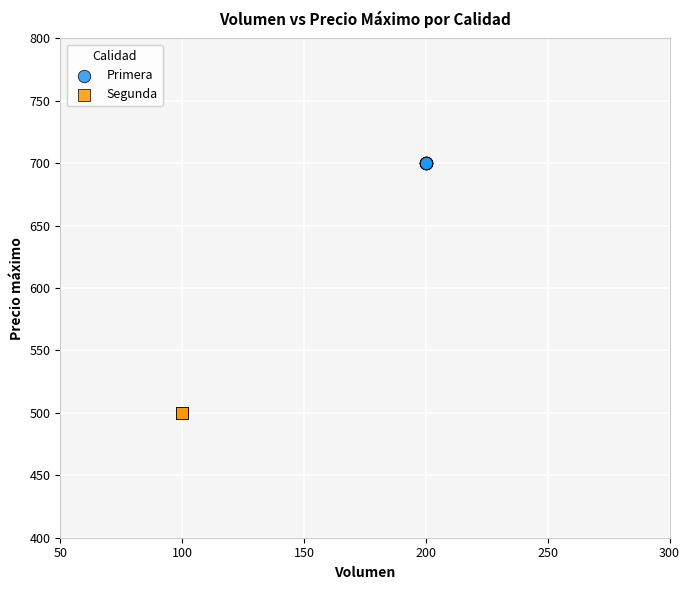

Which series contains the lowest Y value?

Segunda